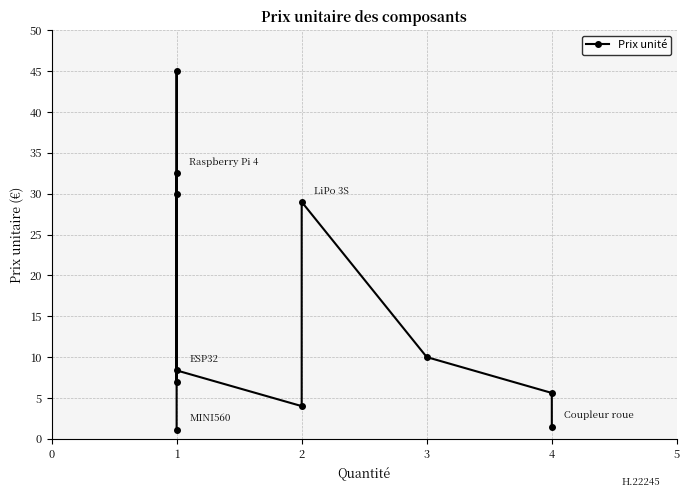

The value at 2 is 47.8. True or false?

False